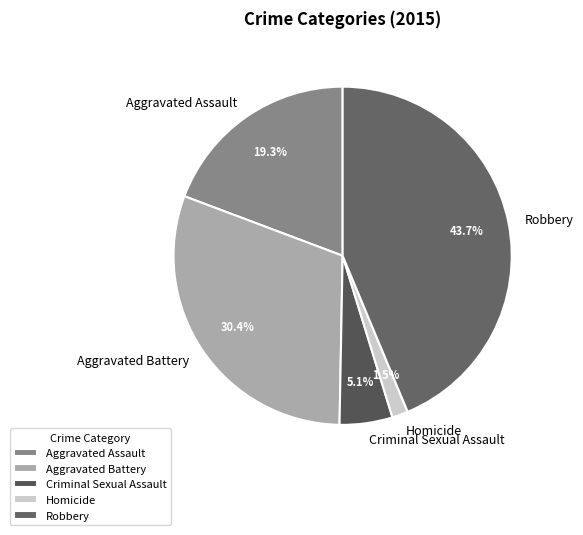

Is there a majority slice in this chart?

No